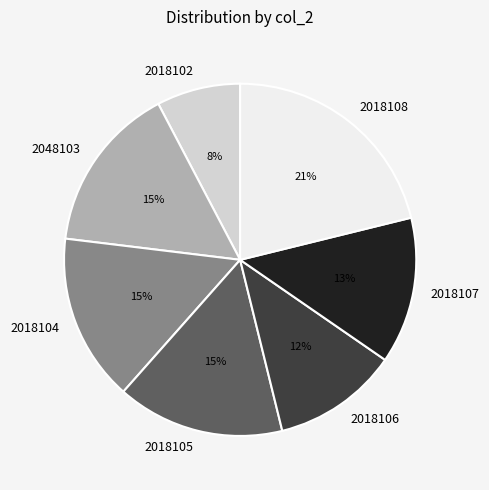

Which category has the smallest portion of the pie?

2018102